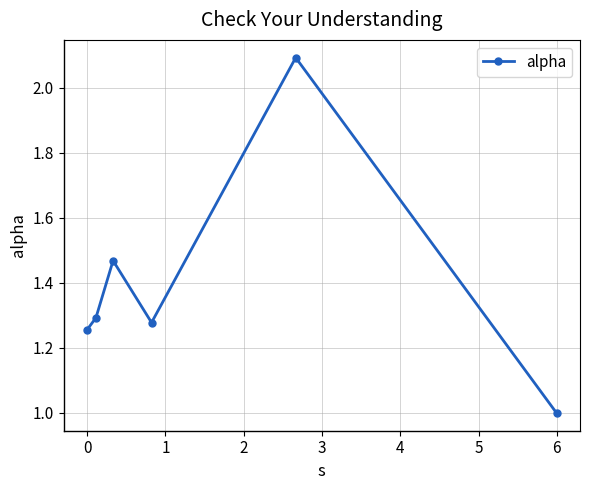

True or false: the data has more than 0 interior local peaks.

True